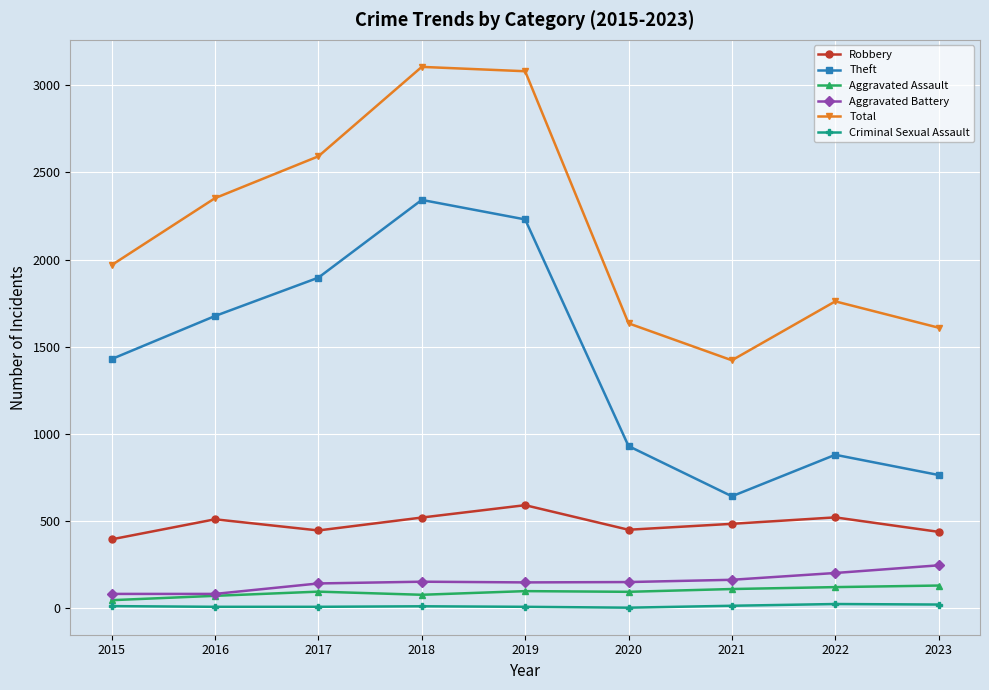

True or false: Theft and Robbery intersect in this chart.

False